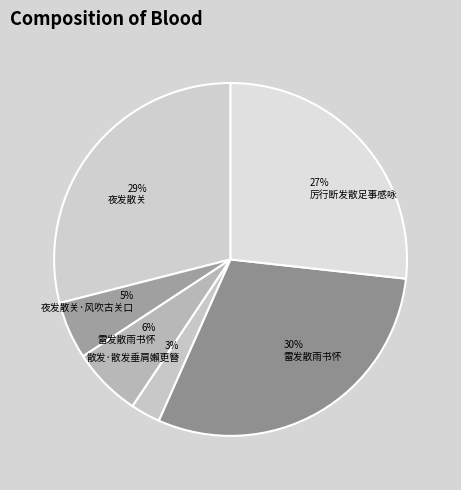

How many segments does this pie chart have?

6